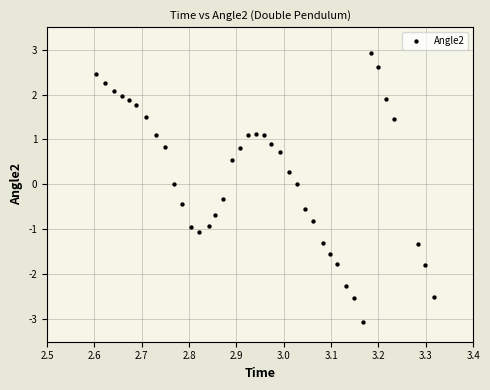

What is the range of Y values (max minus min)?

6.0